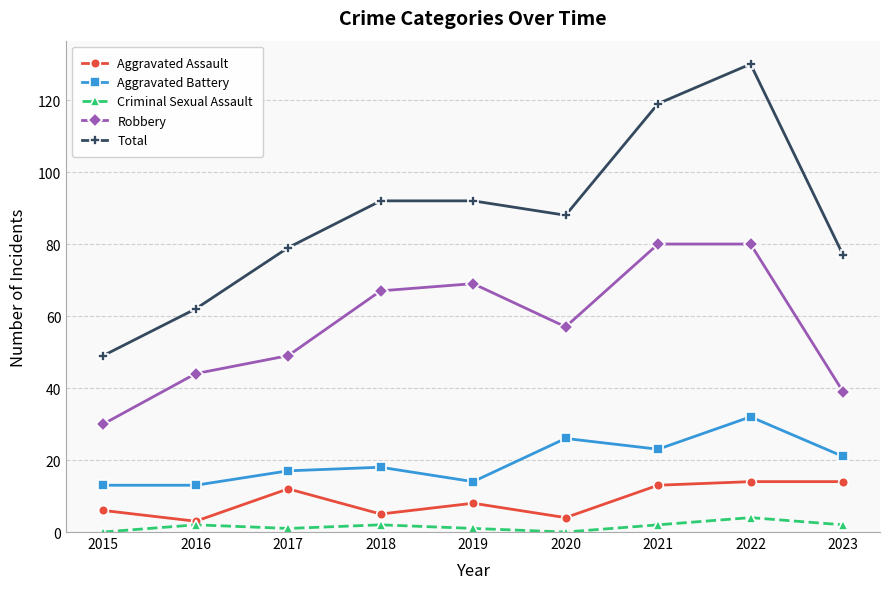

What are all the series names shown in the legend?

Aggravated Assault, Aggravated Battery, Criminal Sexual Assault, Robbery, Total